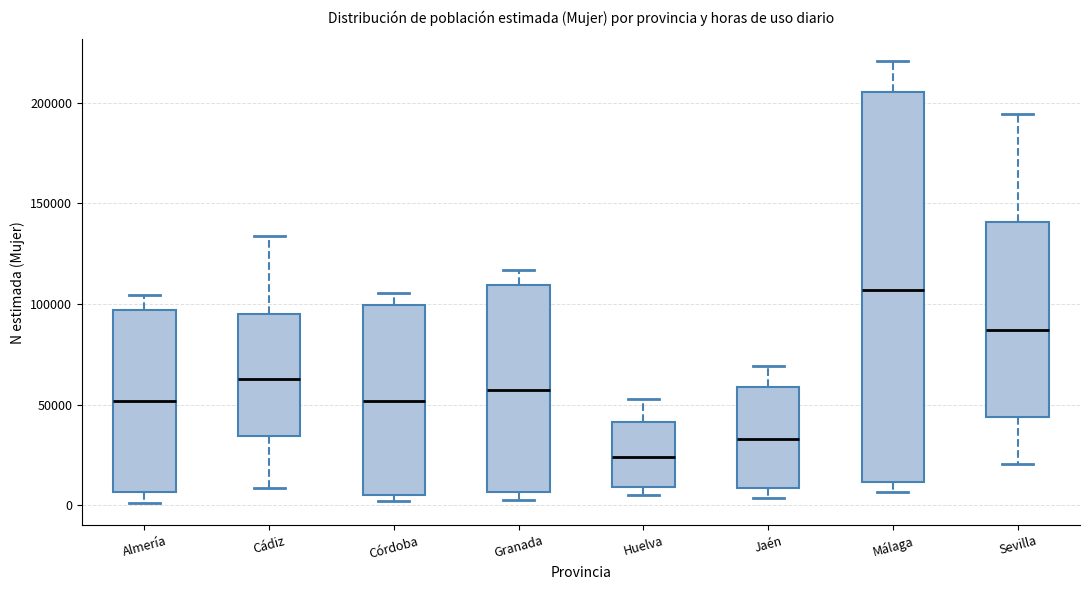

Reading left to right, transcribe this box plot: for each box, give where its median line is, the range the box spans, and where its two whiskers end, as read against the y-axis. The values are not printed on the chart, so give them approximately, as read against the axis.

Almería: median 50000, box 5000 to 95000, whiskers 0 to 105000
Cádiz: median 65000, box 35000 to 95000, whiskers 10000 to 135000
Córdoba: median 50000, box 5000 to 100000, whiskers 0 to 105000
Granada: median 55000, box 5000 to 110000, whiskers 0 to 115000
Huelva: median 25000, box 10000 to 40000, whiskers 5000 to 55000
Jaén: median 35000, box 10000 to 60000, whiskers 5000 to 70000
Málaga: median 105000, box 10000 to 205000, whiskers 5000 to 220000
Sevilla: median 85000, box 45000 to 140000, whiskers 20000 to 195000